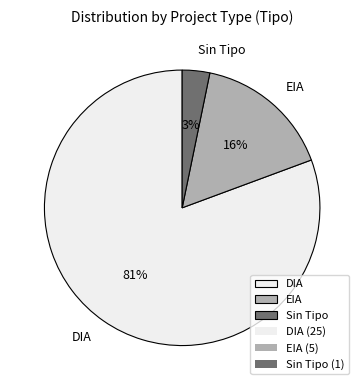

Count the number of slices in the pie.

3